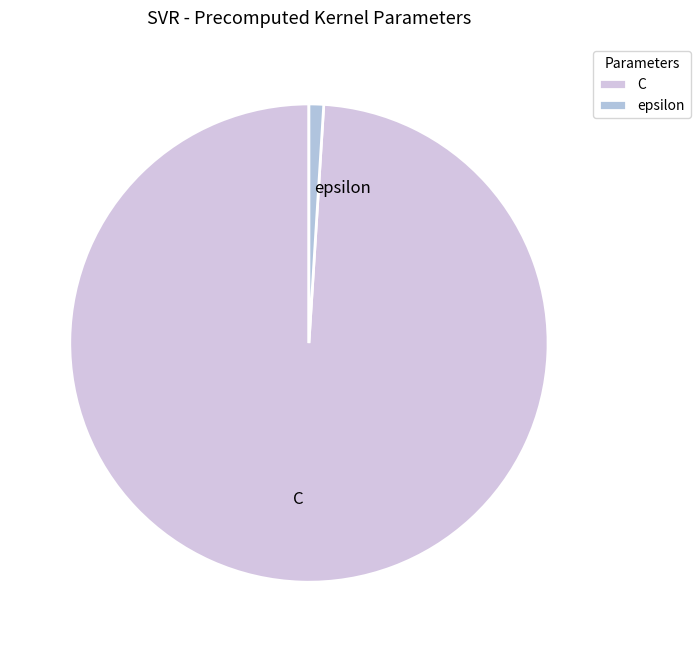

Do C and epsilon together represent more than half of the pie?

Yes